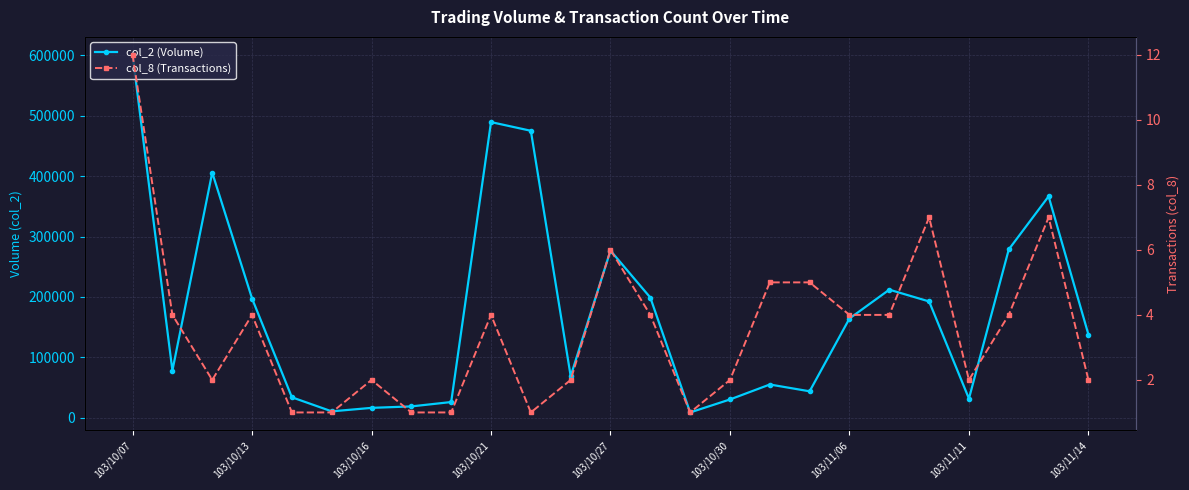

Where is col_2 (Volume) nearest to the value 304815?

22